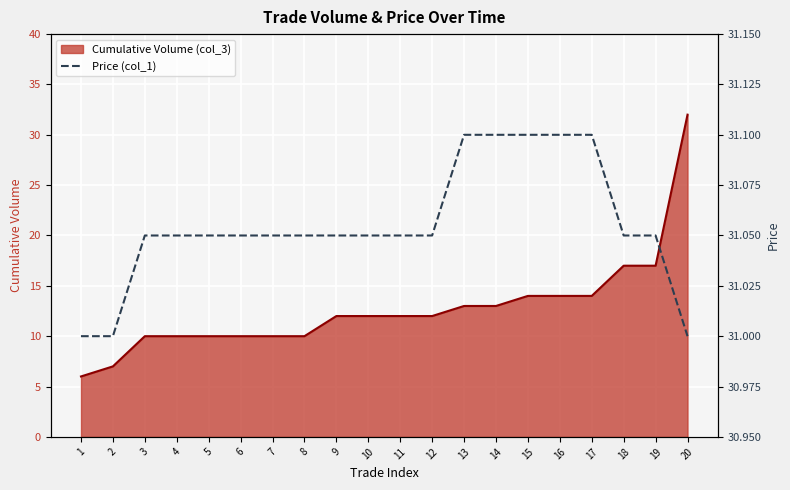

Does the chart display data point markers on the line(s)?

No